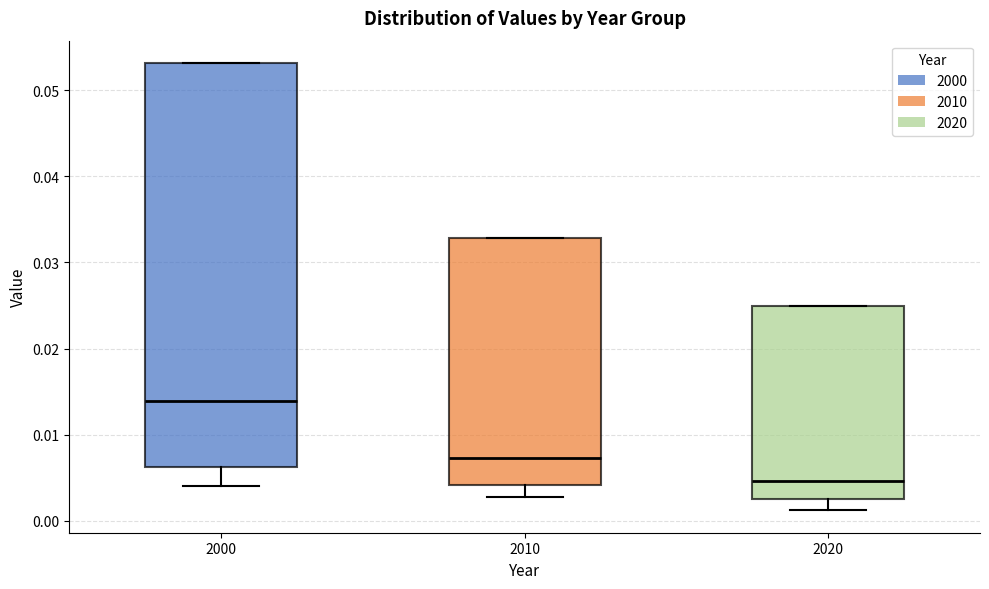

Reading left to right, transcribe this box plot: for each box, give where its median line is, the range the box spans, and where its two whiskers end, as read against the y-axis. The values are not printed on the chart, so give them approximately, as read against the axis.

2000: median 0.014, box 0.006 to 0.053, whiskers 0.004 to 0.053
2010: median 0.007, box 0.004 to 0.033, whiskers 0.003 to 0.033
2020: median 0.005, box 0.002 to 0.025, whiskers 0.001 to 0.025